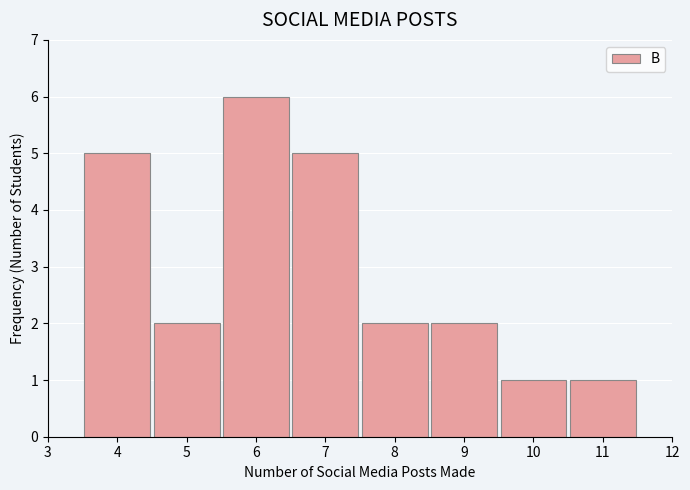

Over which range of the x-axis is the bar tallest?

5.5 to 6.5